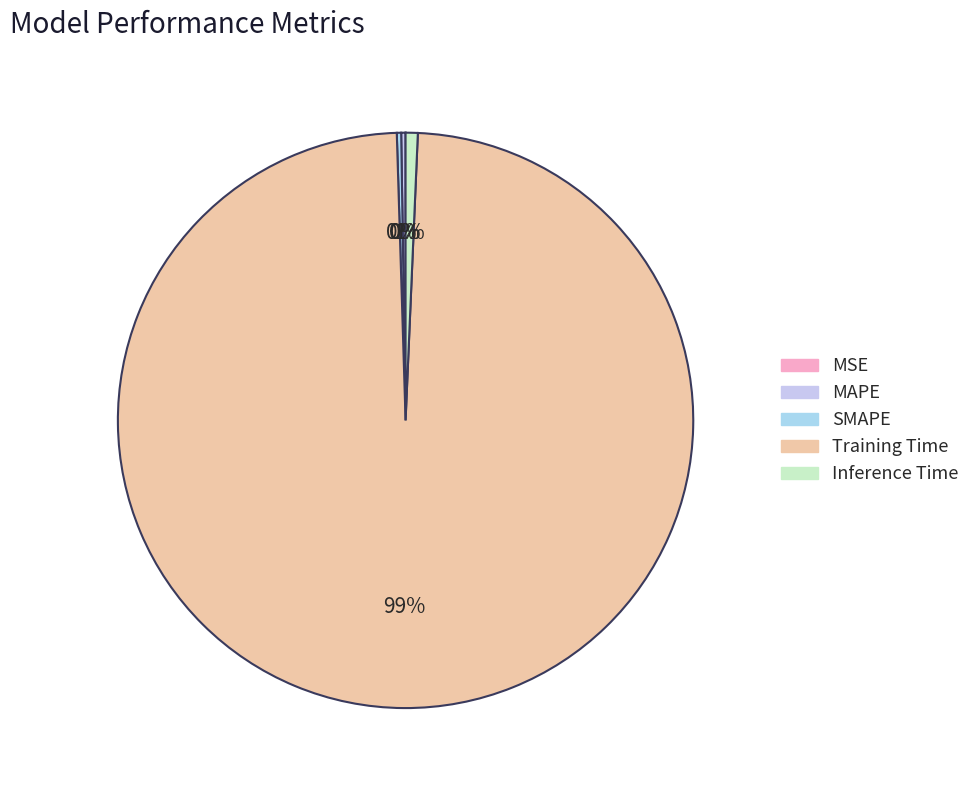

To the nearest percent, what percentage of the pie is Training Time?

99%